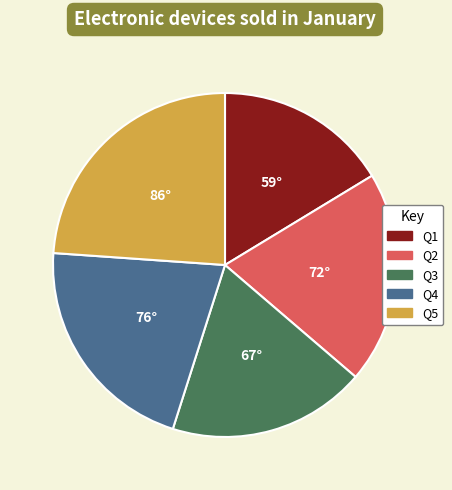

Count the number of slices in the pie.

5